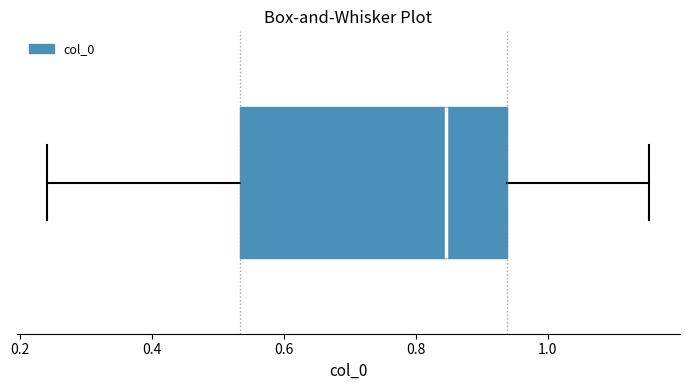

Transcribe this box plot: give where the median line is, the range the box spans, and where the two whiskers end, as read against the x-axis. The values are not printed on the chart, so give them approximately, as read against the axis.

median 0.84, box 0.54 to 0.94, whiskers 0.24 to 1.16